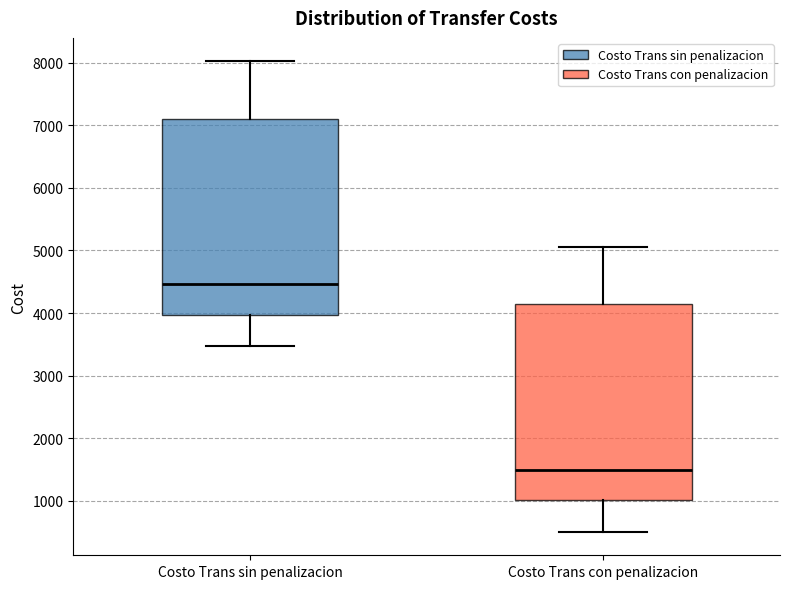

Where does the median line of the box for Costo Trans sin penalizacion sit on the y-axis? The values are not printed on the chart, so give them approximately, as read against the axis.

4500